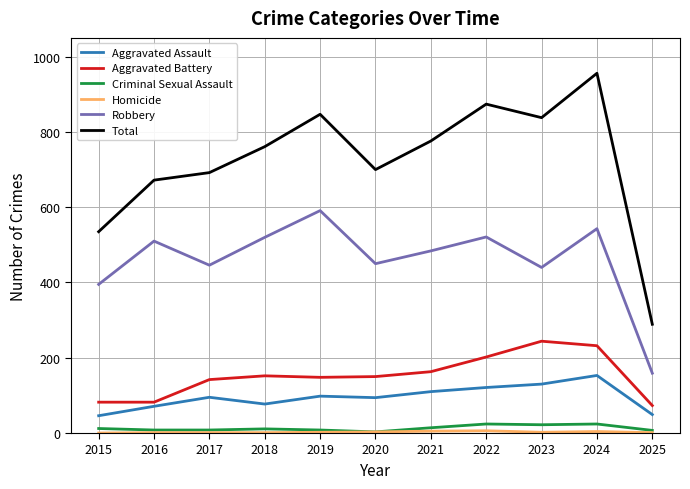

Is this an area chart (filled region under the line)?

No